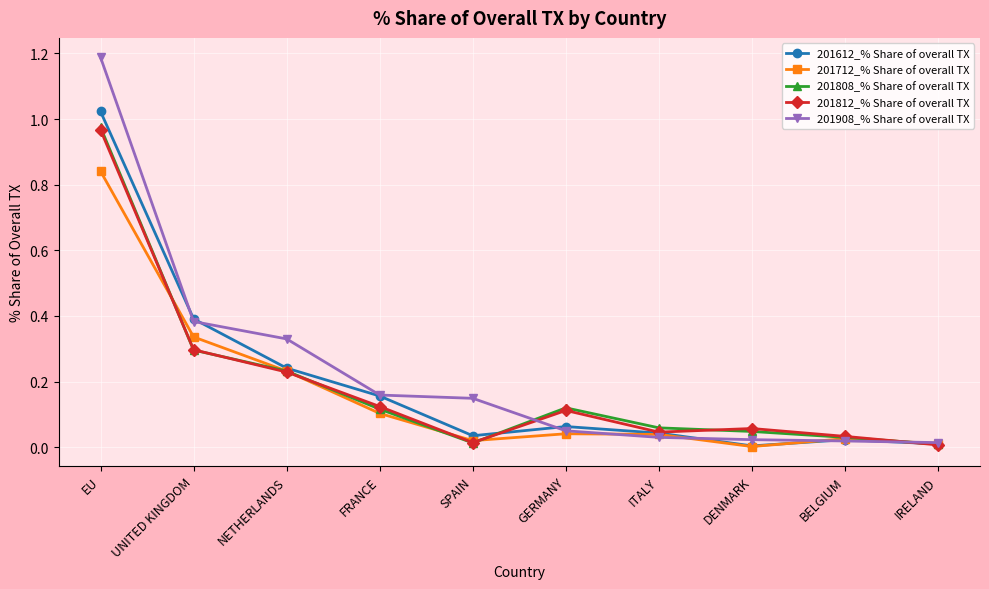

What is the total value across all series at UNITED KINGDOM?

1.7